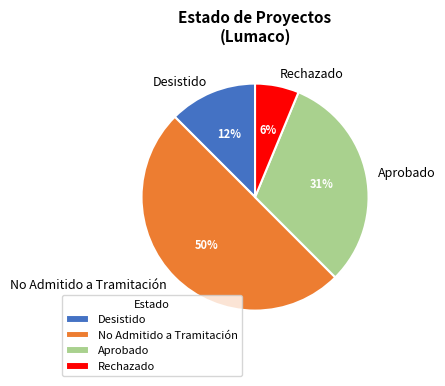

To the nearest percent, what is the average slice percentage?

25%